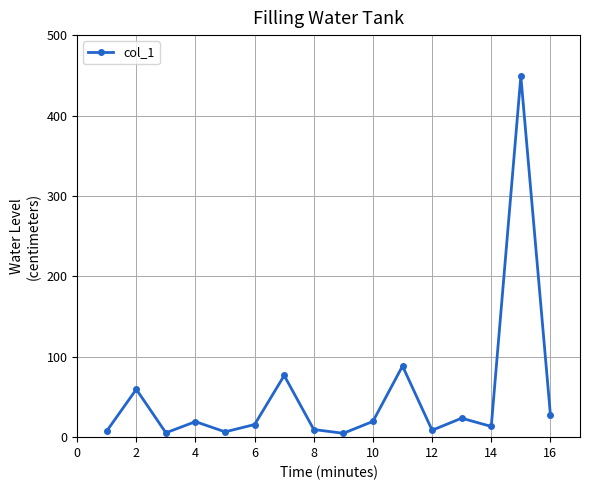

What is the value of the 4th point from the left?

19.3